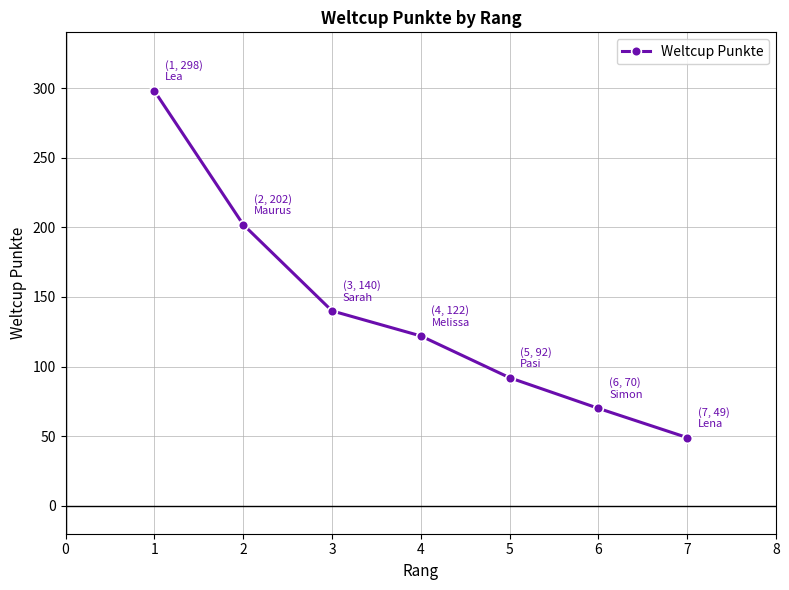

The value at 2 is 202. True or false?

True